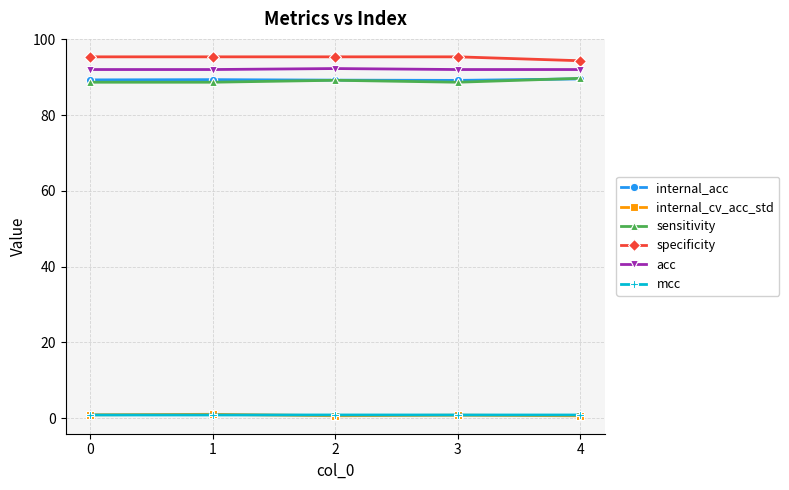

True or false: internal_cv_acc_std and sensitivity intersect in this chart.

False